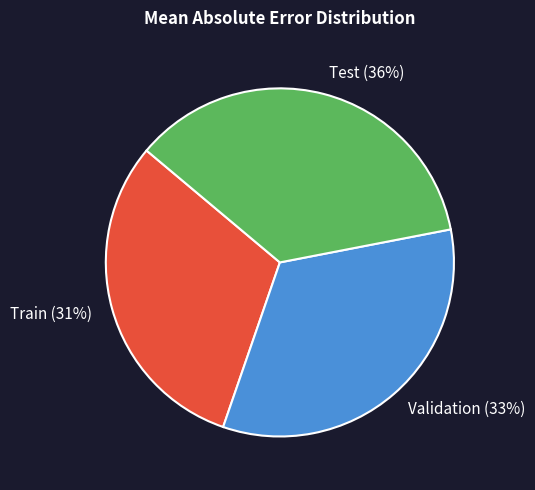

Combined, do Train and Validation account for over 50%?

Yes